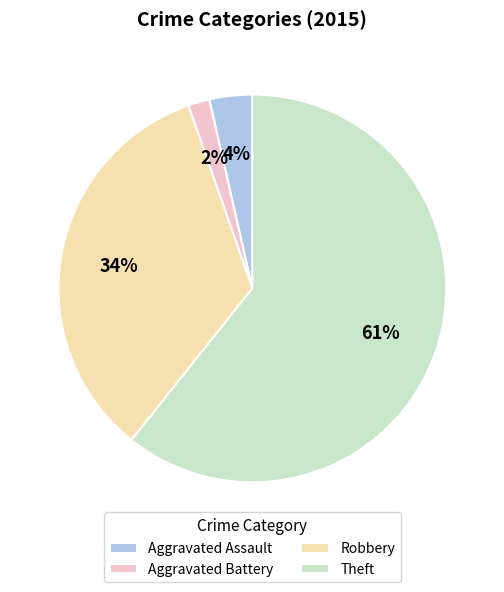

Which slice is the smallest?

Aggravated Battery